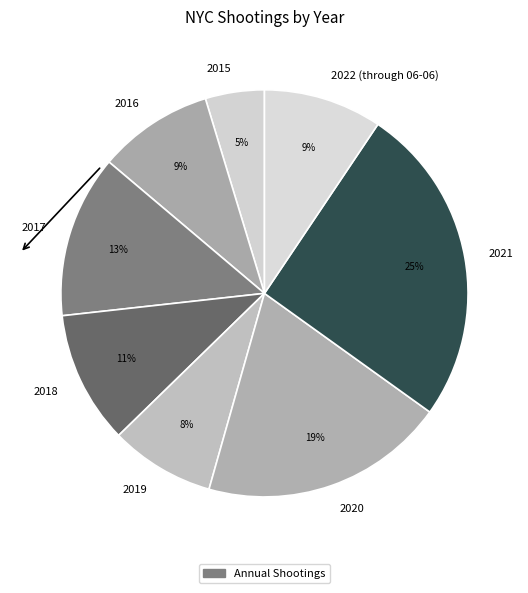

Is there any slice that represents more than half of the pie?

No